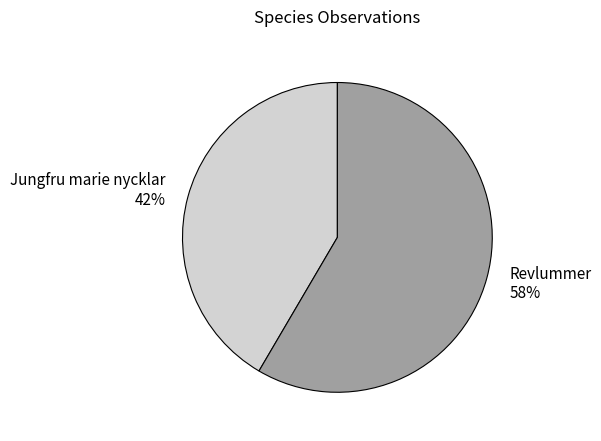

What is the largest slice in the pie chart?

Revlummer